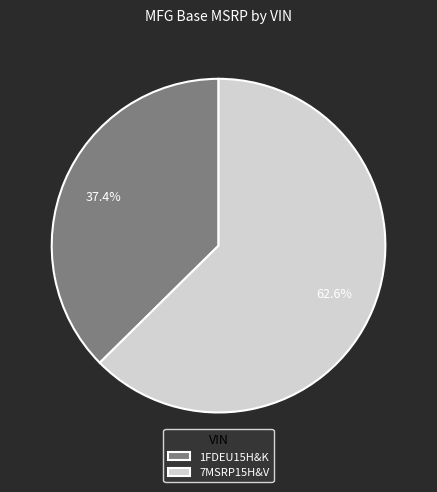

Is there a majority slice in this chart?

Yes